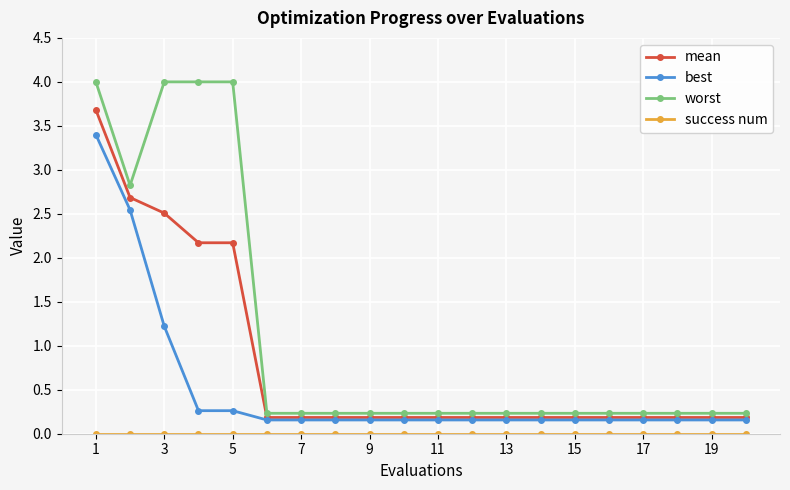

Which series has the largest range (max minus min)?

worst